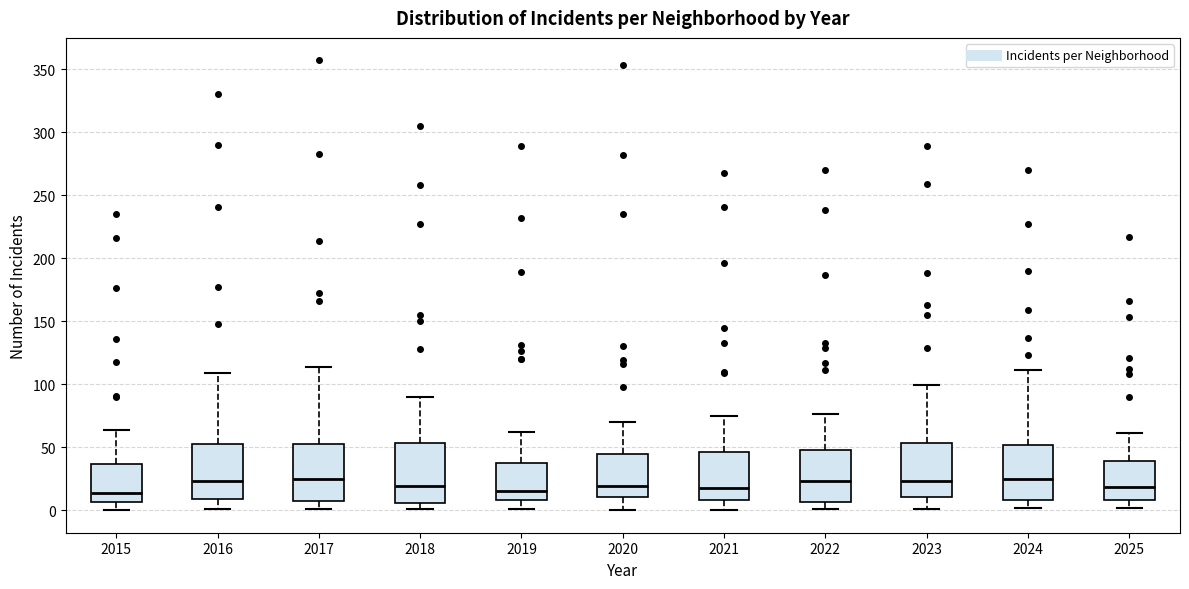

Reading left to right, read every box against the y-axis: the position of its median line, the range the box covers, and the ends of its whiskers. The values are not printed on the chart, so give them approximately, as read against the axis.

2015: median 15, box 5 to 35, whiskers 0 to 65
2016: median 25, box 10 to 55, whiskers 0 to 110
2017: median 25, box 5 to 55, whiskers 0 to 115
2018: median 20, box 5 to 55, whiskers 0 to 90
2019: median 15, box 10 to 40, whiskers 0 to 60
2020: median 20, box 10 to 45, whiskers 0 to 70
2021: median 20, box 10 to 45, whiskers 0 to 75
2022: median 25, box 5 to 50, whiskers 0 to 75
2023: median 25, box 10 to 55, whiskers 0 to 100
2024: median 25, box 10 to 50, whiskers 0 to 110
2025: median 20, box 10 to 40, whiskers 0 to 60